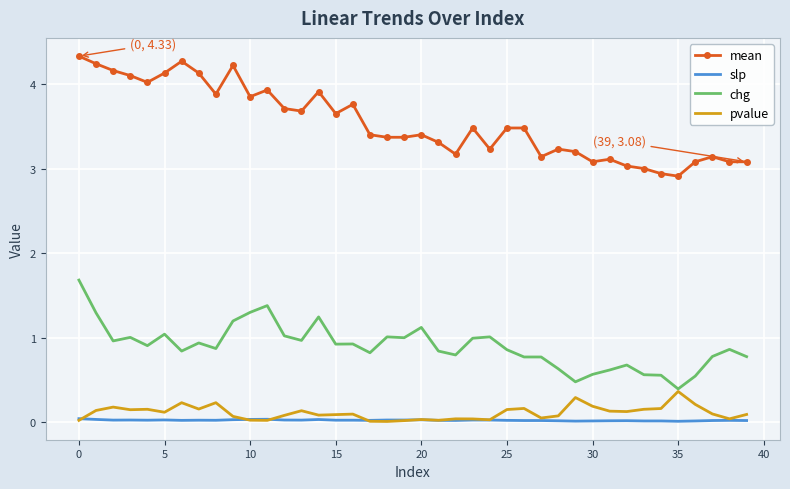

True or false: mean and pvalue intersect in this chart.

False